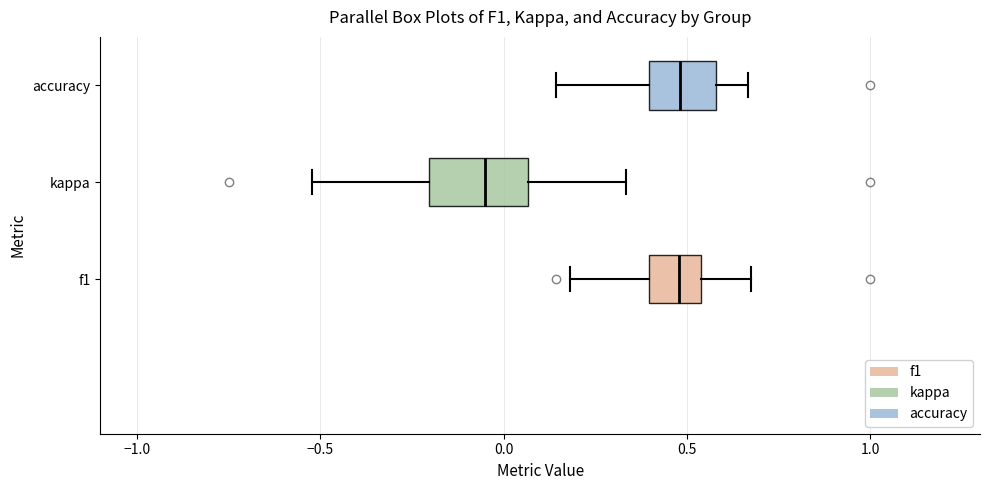

Reading bottom to top, transcribe this box plot: for each box, give where its median line is, the range the box spans, and where its two whiskers end, as read against the x-axis. The values are not printed on the chart, so give them approximately, as read against the axis.

f1: median 0.50, box 0.40 to 0.55, whiskers 0.20 to 0.70
kappa: median -0.05, box -0.20 to 0.05, whiskers -0.50 to 0.35
accuracy: median 0.50, box 0.40 to 0.60, whiskers 0.15 to 0.65